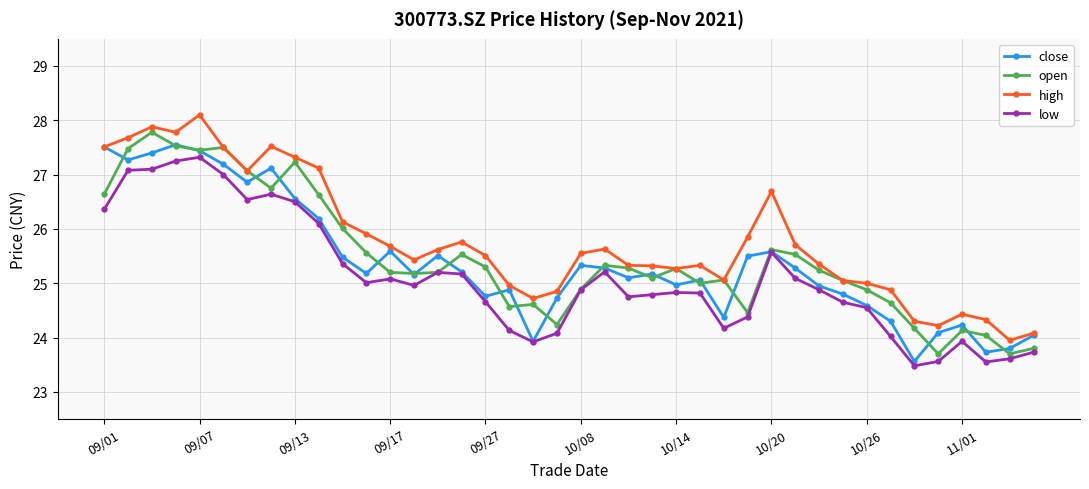

What is the value of the low point at the 12th from the left?

25.0